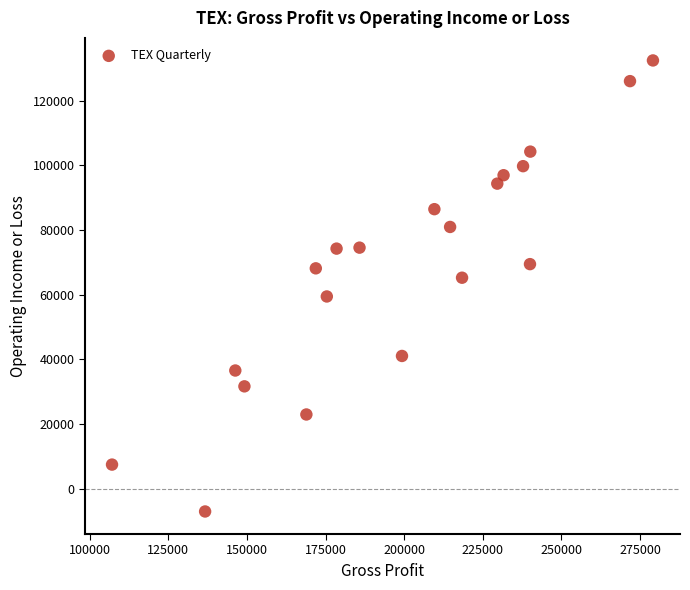

What is the range of X values (max minus min)?

172000